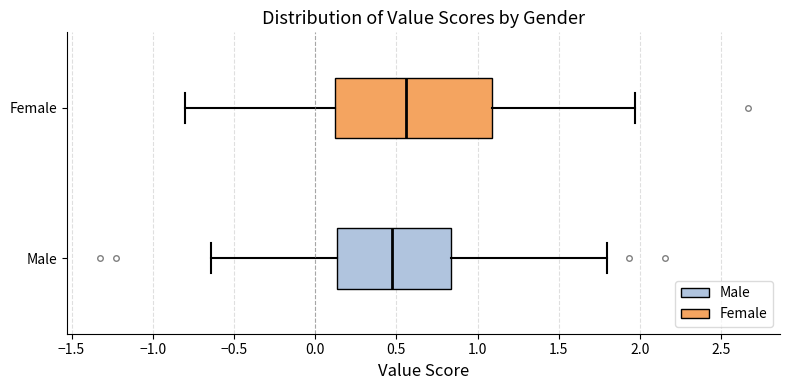

Reading bottom to top, transcribe this box plot: for each box, give where its median line is, the range the box spans, and where its two whiskers end, as read against the x-axis. The values are not printed on the chart, so give them approximately, as read against the axis.

Male: median 0.50, box 0.15 to 0.85, whiskers -0.65 to 1.80
Female: median 0.55, box 0.10 to 1.10, whiskers -0.80 to 1.95